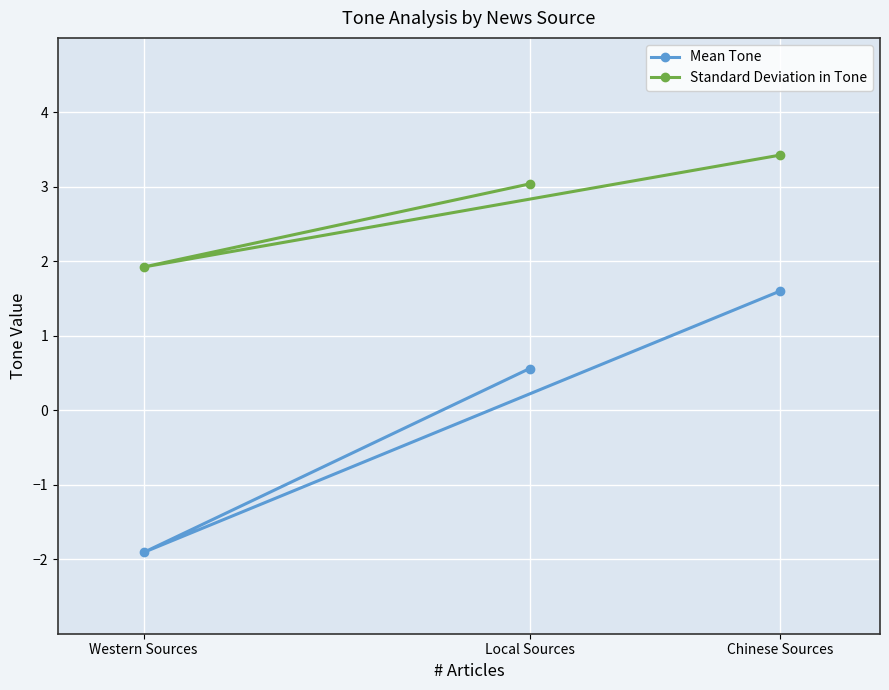

Count the number of categories in the chart.

3